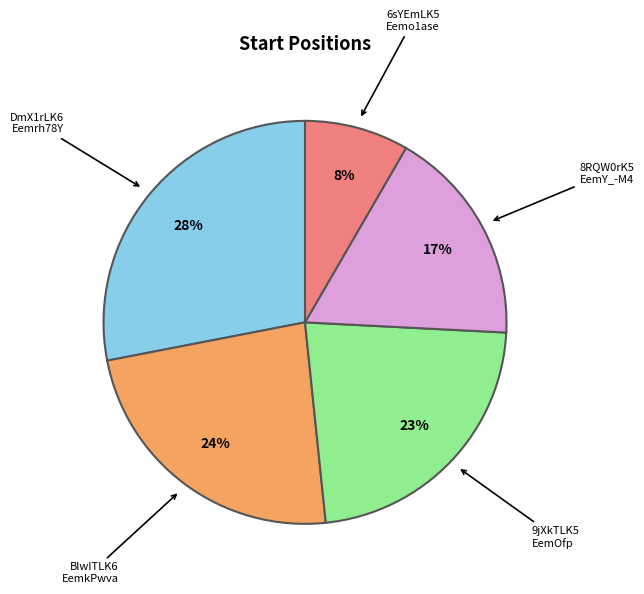

Which category has the smallest portion of the pie?

6sYEmLK5 Eemo1ase